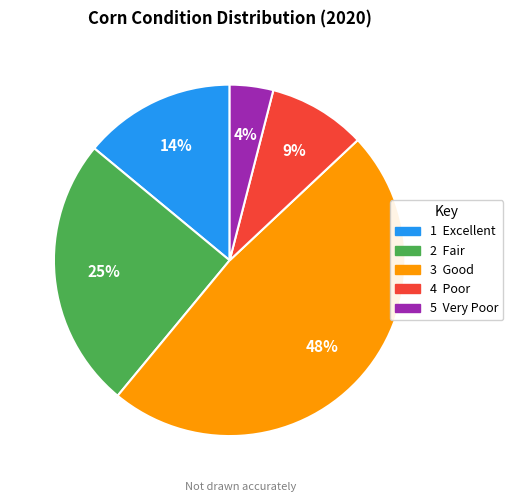

To the nearest percent, what is the average slice percentage?

20%